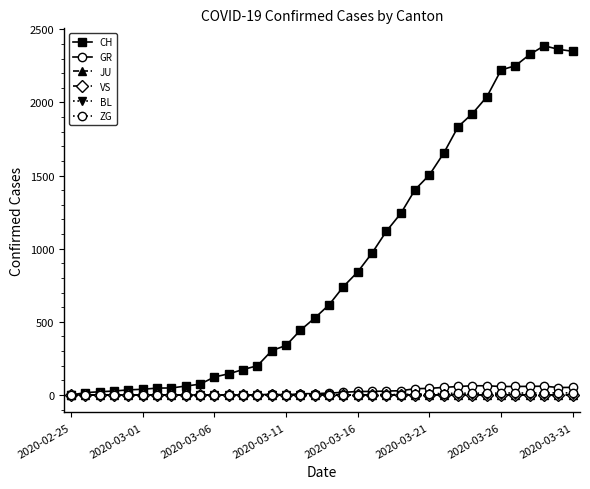

Which series has the widest spread of values?

CH